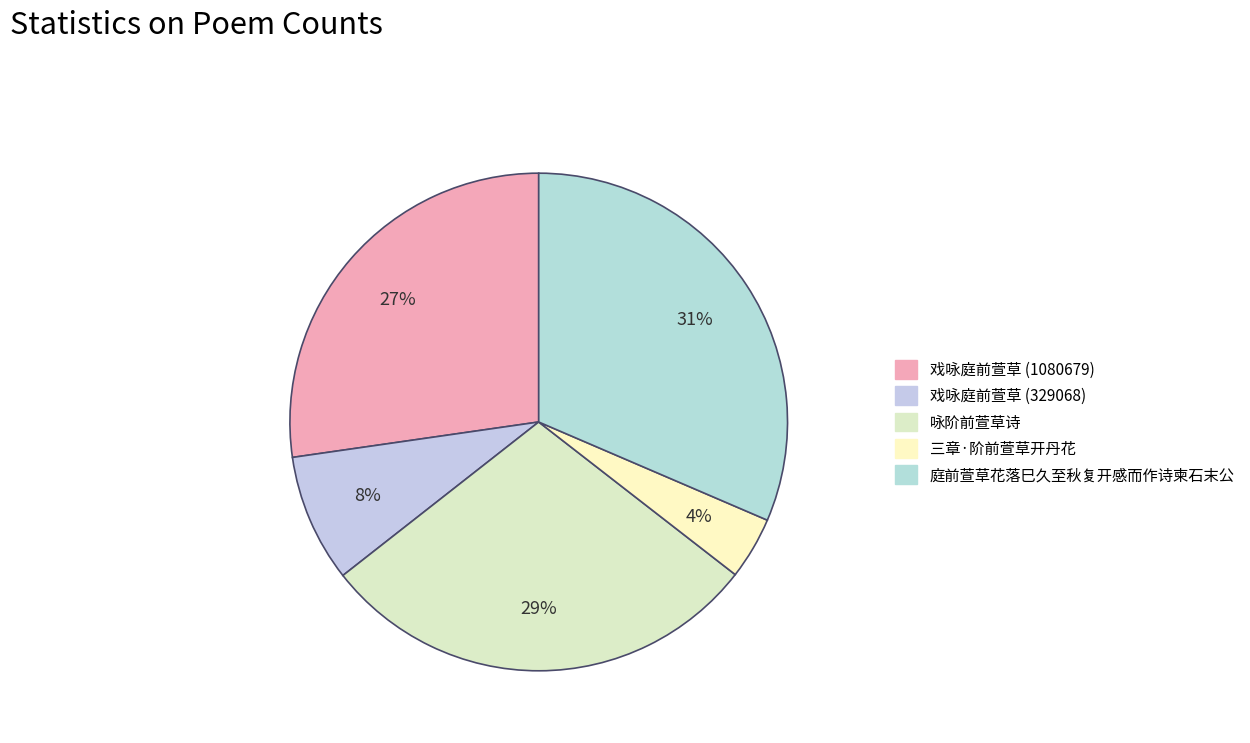

Is it true that 庭前萱草花落巳久至秋复开感而作诗柬石末公 is 45% of the pie?

False